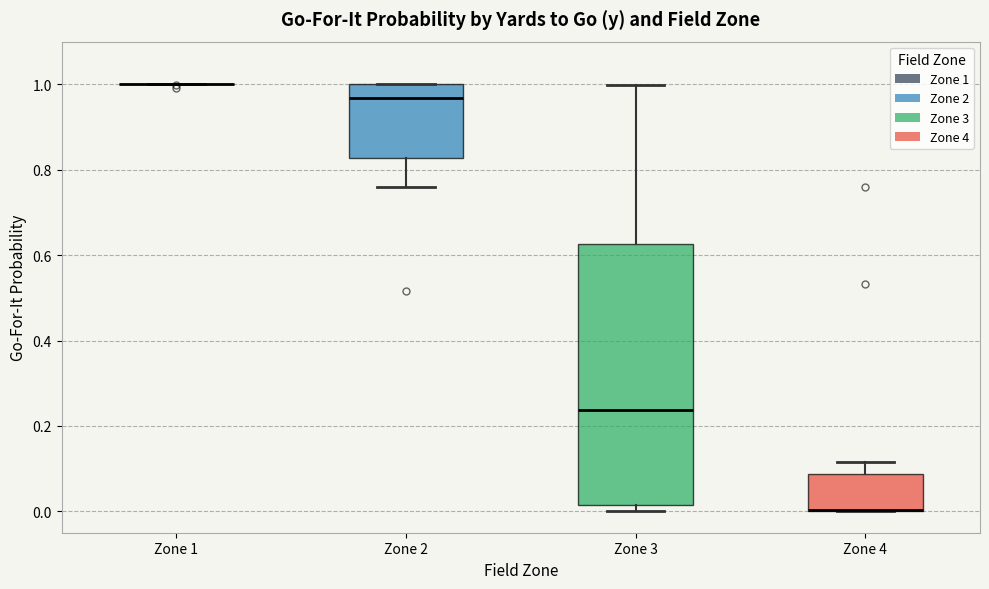

Where is the lower edge of the box for Zone 2 on the y-axis? The values are not printed on the chart, so give them approximately, as read against the axis.

0.82